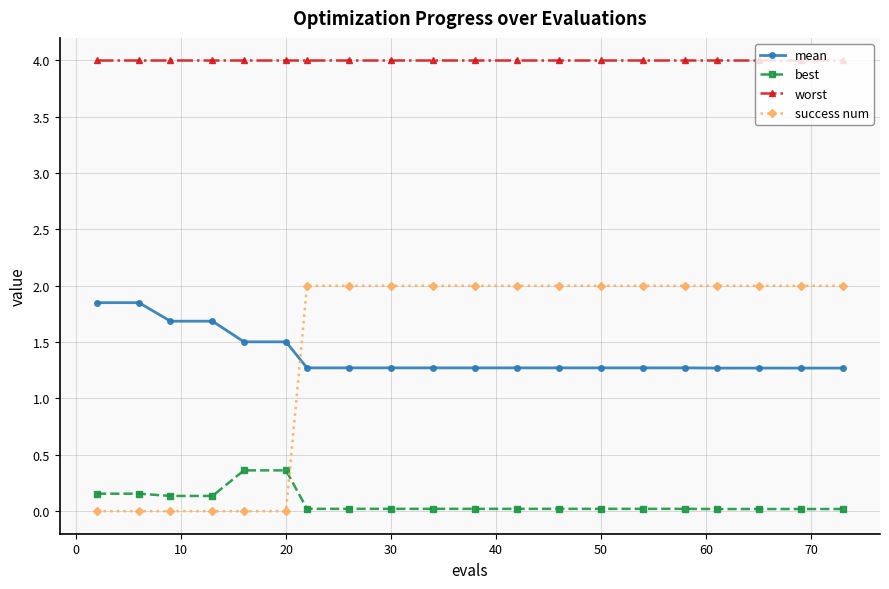

What is the greatest value displayed?

4.0